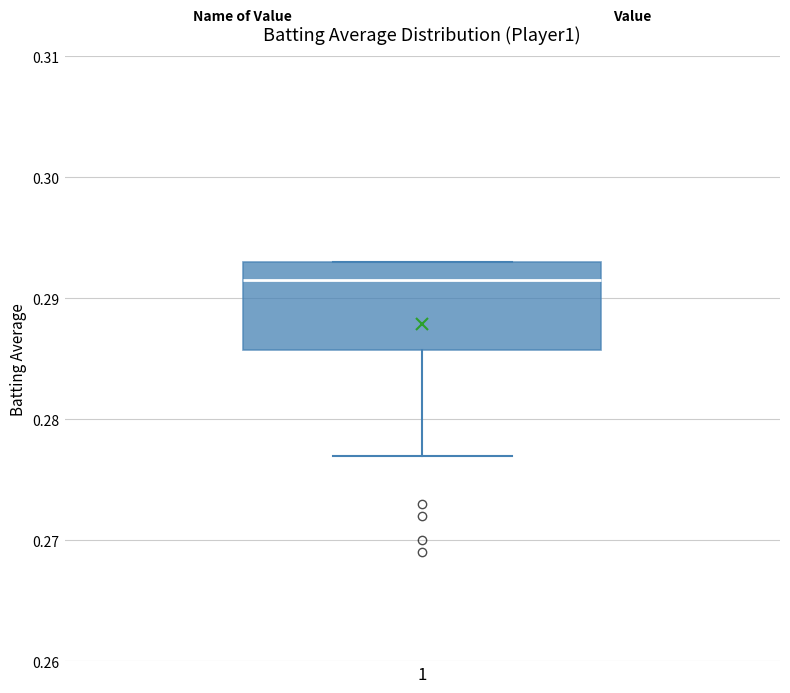

Read this box plot against the y-axis: the position of the median line, the range covered by the box, and the ends of both whiskers. The values are not printed on the chart, so give them approximately, as read against the axis.

median 0.292, box 0.286 to 0.293, whiskers 0.277 to 0.293